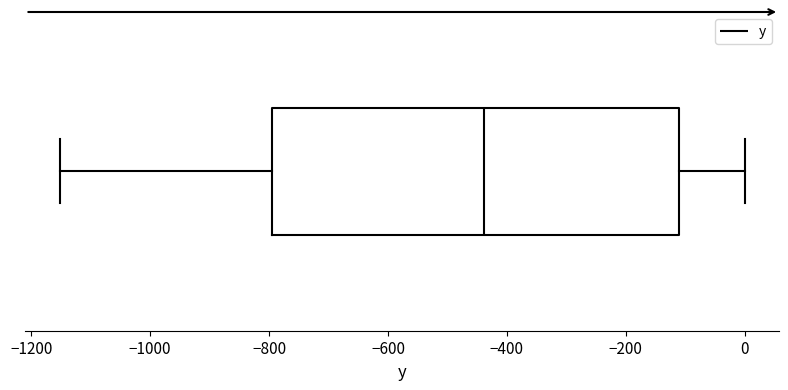

Transcribe this box plot: give where the median line is, the range the box spans, and where the two whiskers end, as read against the x-axis. The values are not printed on the chart, so give them approximately, as read against the axis.

median -440, box -800 to -120, whiskers -1160 to 0